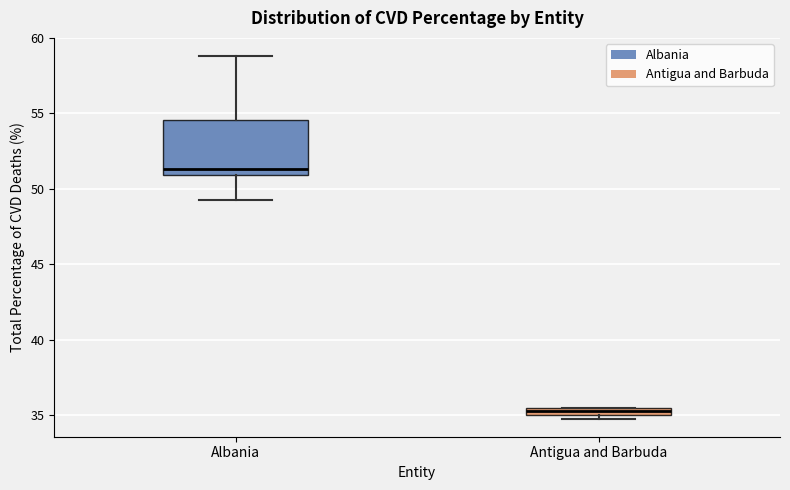

Which box has the lowest median line?

Antigua and Barbuda